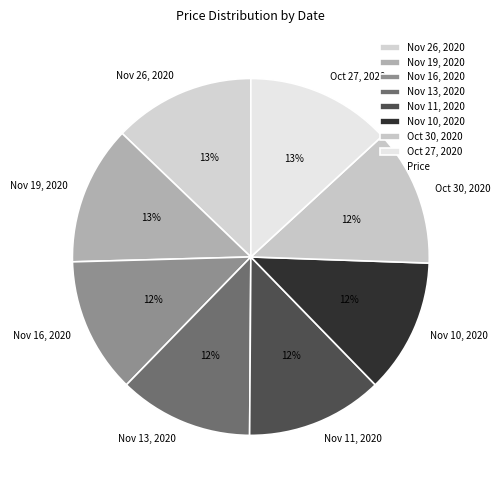

True or false: Nov 10, 2020 accounts for 12% of the total.

True